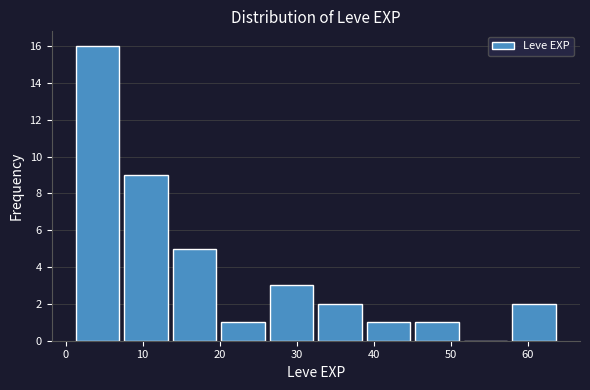

Reading left to right, list every bar in this chart as the range it spans on the x-axis followed by its height. Neither the bar edges nor the heights are printed on the chart, so give them approximately, as read against the axes.

1.0 to 7.3: 16
7.3 to 13.6: 9
13.6 to 19.9: 5
19.9 to 26.2: 1
26.2 to 32.5: 3
32.5 to 38.8: 2
38.8 to 45.1: 1
45.1 to 51.4: 1
51.4 to 57.7: 0
57.7 to 64.0: 2